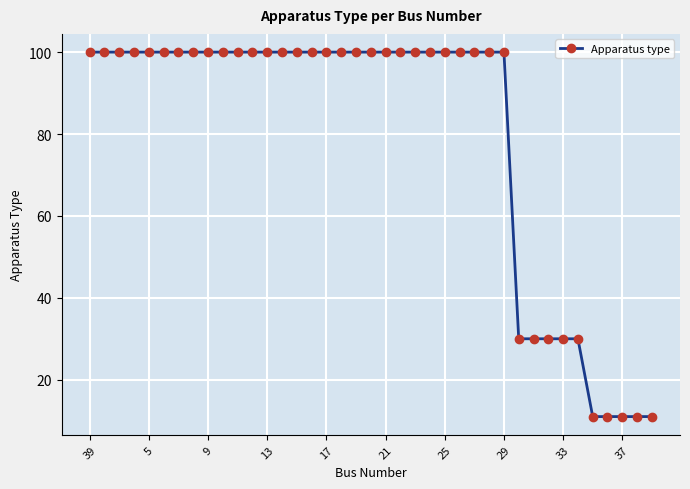

What is the maximum value shown in the chart?

100